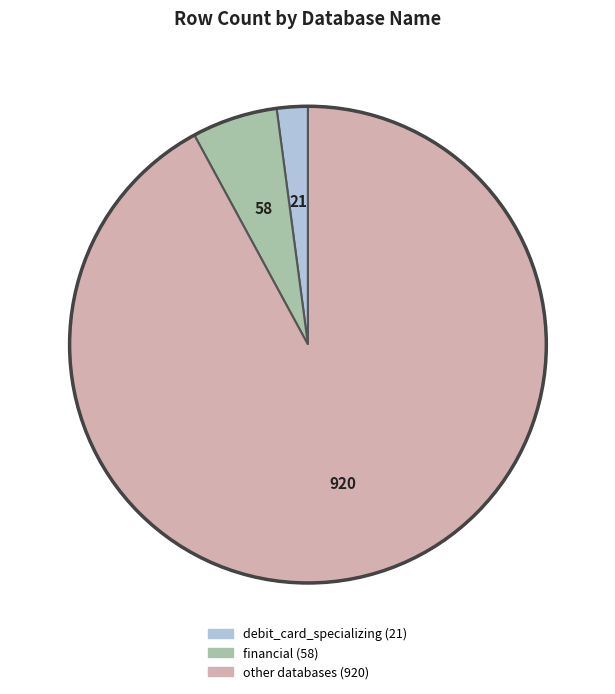

What is the ratio of the value at other to the value at debit_card_specializing?

43.8